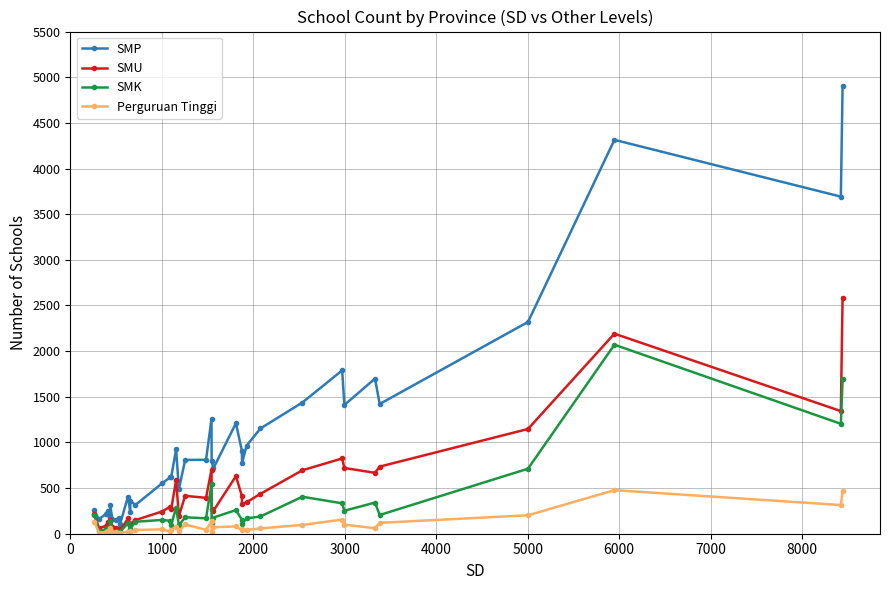

In SMU, how many points are lower than both neighbors (excluding endpoints)?

11